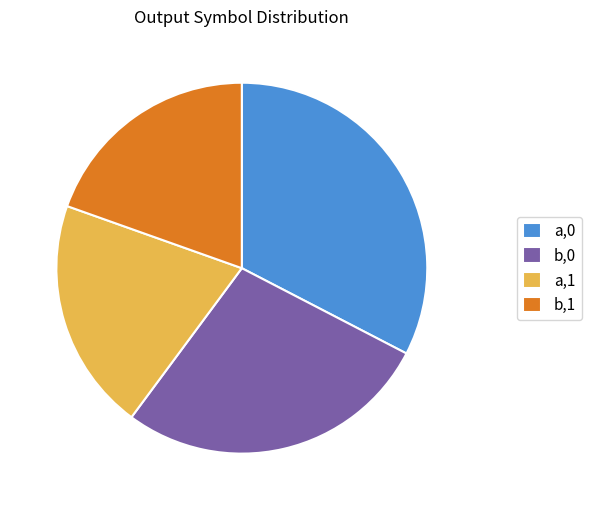

Does b,0 account for over 50% of the chart?

No